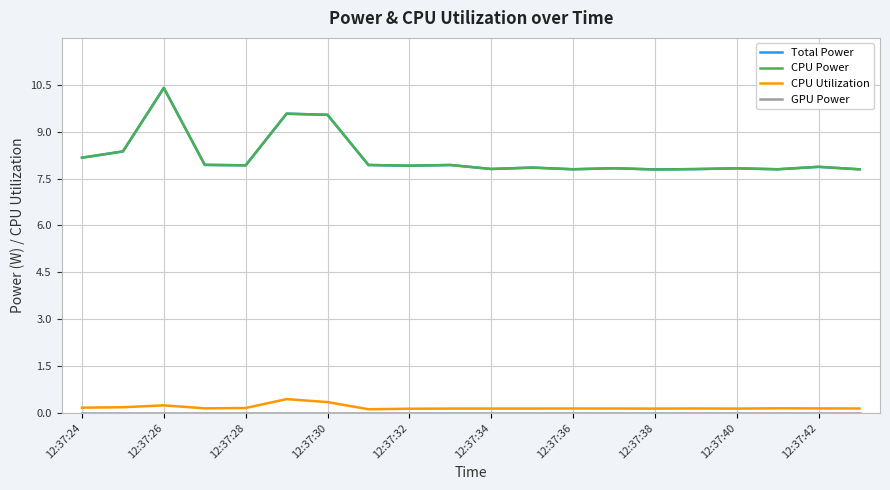

Does the chart have visible grid lines?

Yes